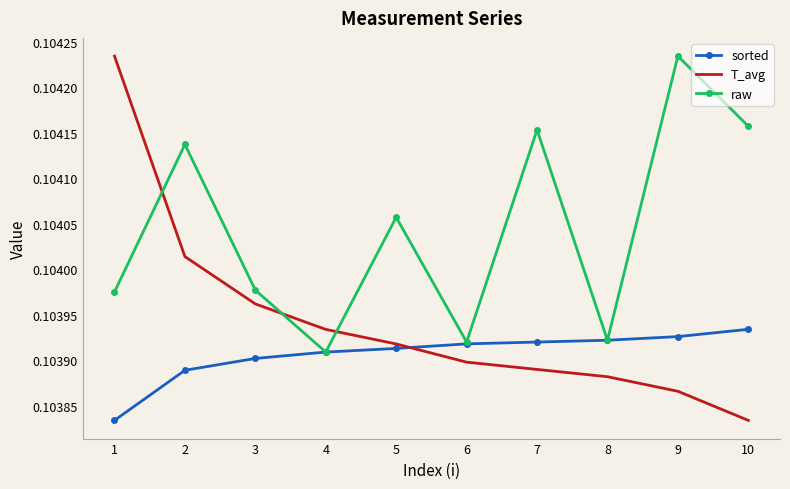

Is the value of T_avg at 1 greater than the value of sorted at 1?

Yes